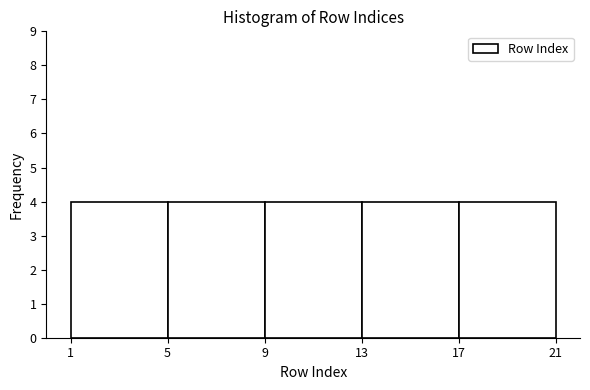

Reading left to right, transcribe this chart: for each bar, give the range it covers on the x-axis and its height. The values are not printed on the chart, so give them approximately, as read against the axis.

1 to 5: 4
5 to 9: 4
9 to 13: 4
13 to 17: 4
17 to 21: 4